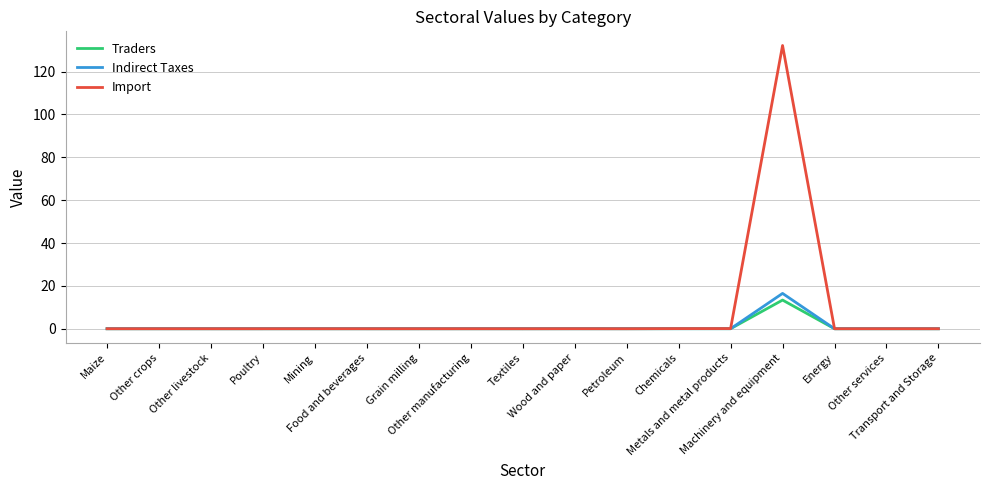

Which series has the largest total across all categories?

Import